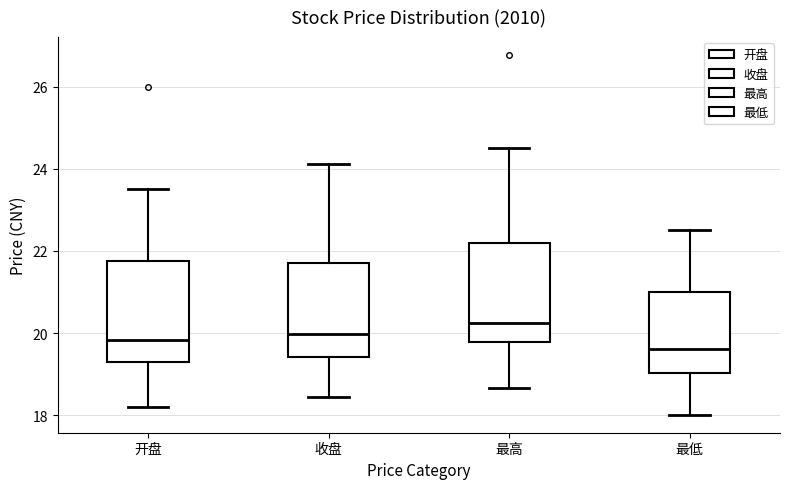

Where does the median line of the box for 最高 sit on the y-axis? The values are not printed on the chart, so give them approximately, as read against the axis.

20.2